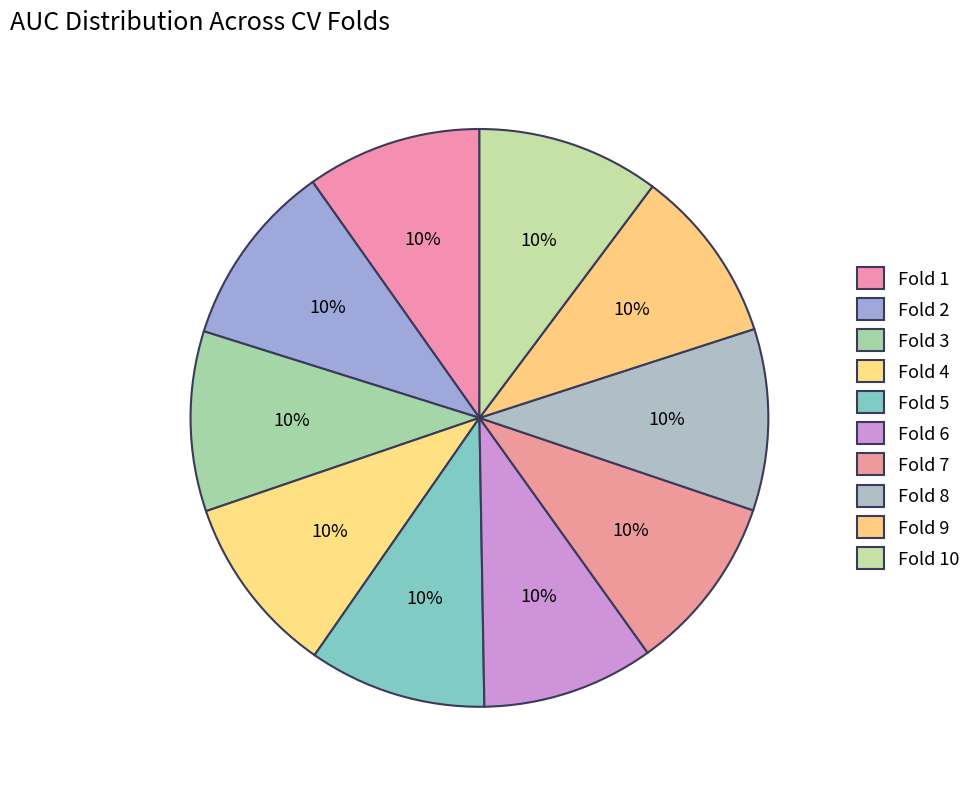

How much of the chart is everything except Fold 7?

90.1%